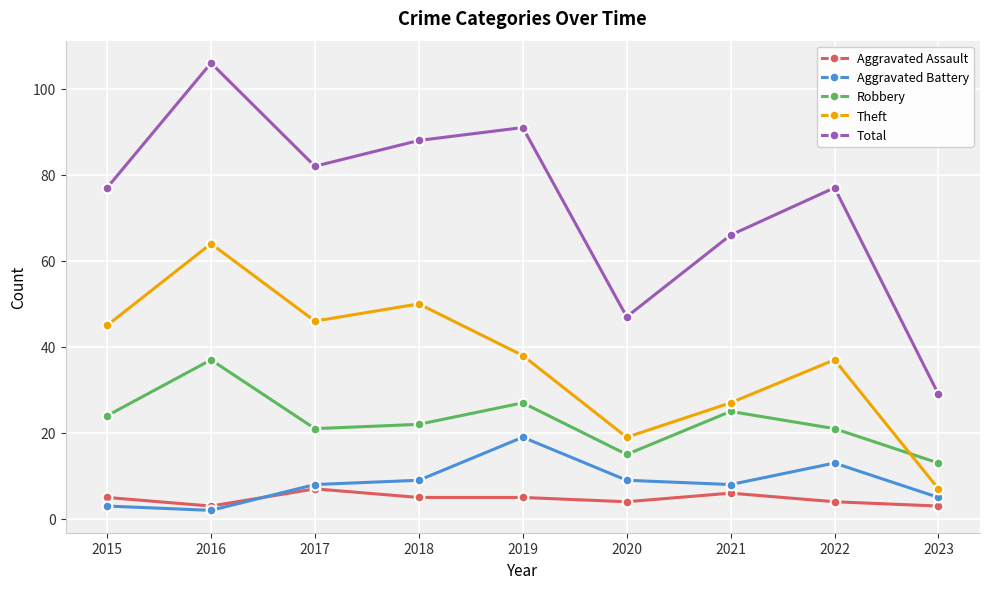

True or false: Total and Robbery cross at least once.

False